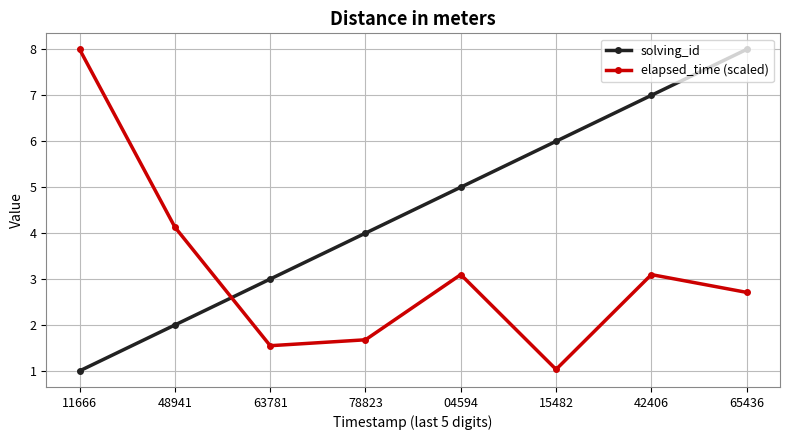

The elapsed_time (scaled) series shows 1.5 at 04594. True or false?

False